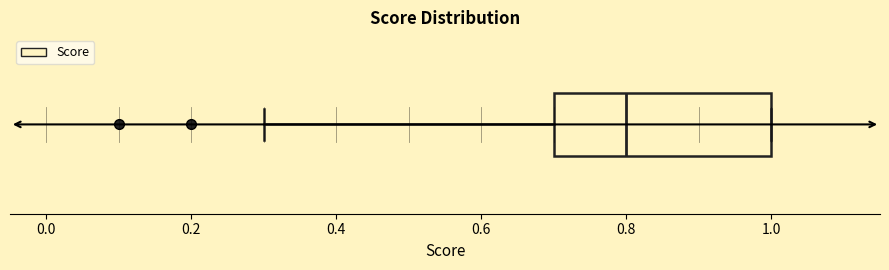

Transcribe this box plot: give where the median line is, the range the box spans, and where the two whiskers end, as read against the x-axis. The values are not printed on the chart, so give them approximately, as read against the axis.

median 0.8, box 0.7 to 1.0, whiskers 0.3 to 1.0